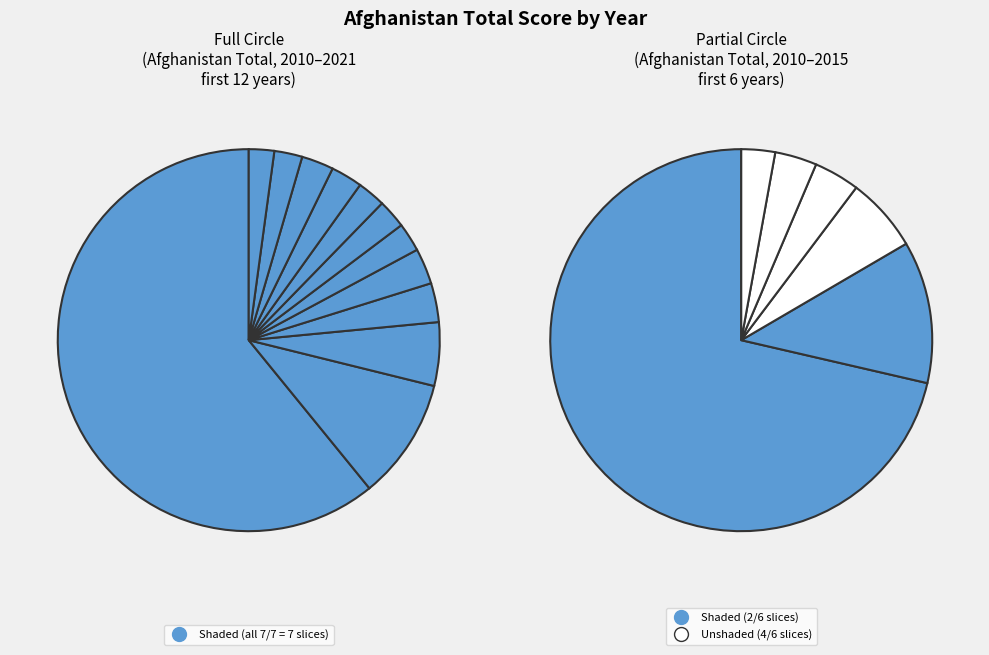

How many slices are in this pie chart?

12